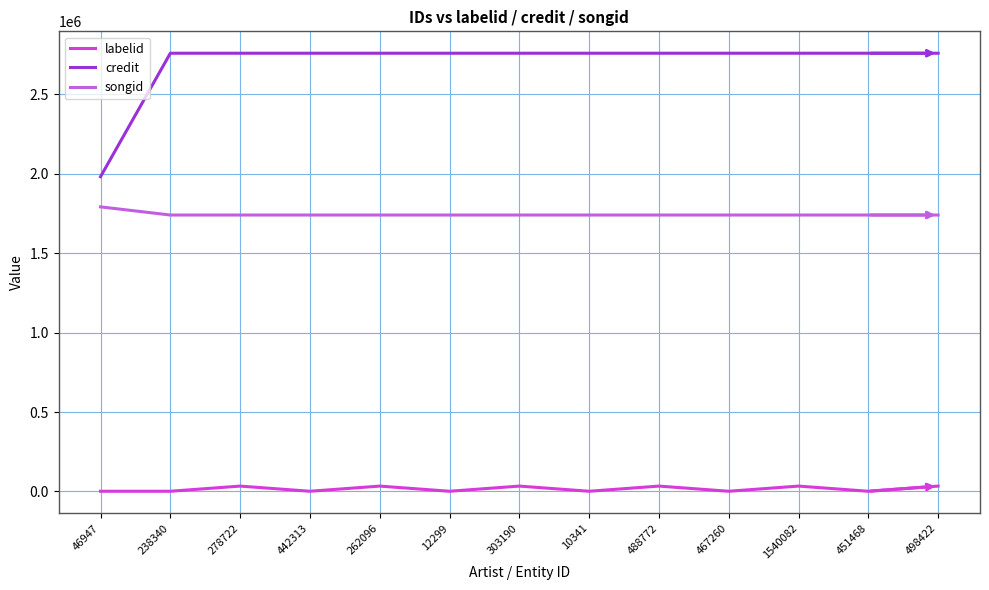

Is it true that credit equals 4951331 at 451468?

False